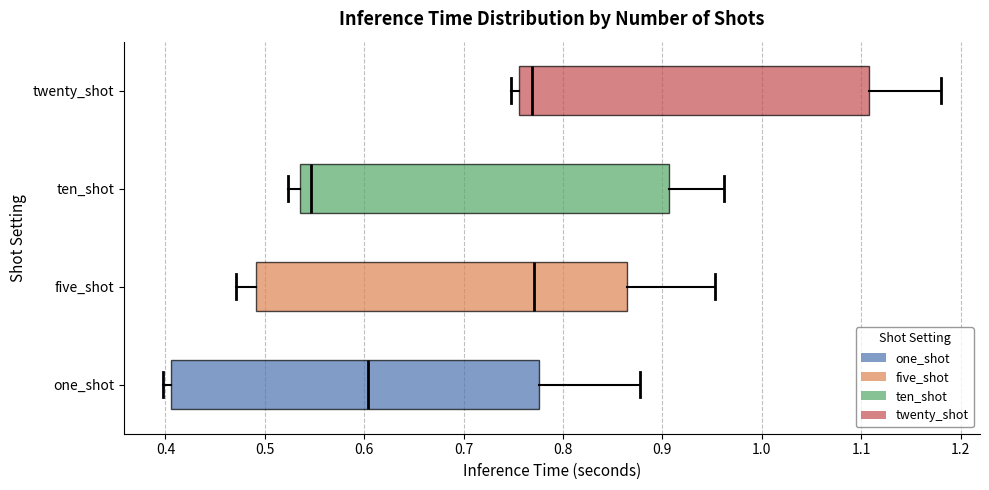

Where does the median line of the box for one_shot sit on the x-axis? The values are not printed on the chart, so give them approximately, as read against the axis.

0.60